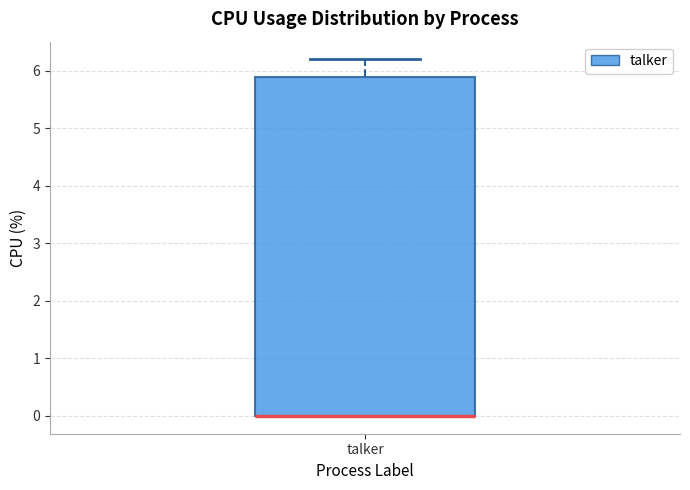

Read this box plot against the y-axis: the position of the median line, the range covered by the box, and the ends of both whiskers. The values are not printed on the chart, so give them approximately, as read against the axis.

median 0.0 (drawn on the box's lower edge), box 0.0 to 5.9, whiskers 0.0 to 6.2